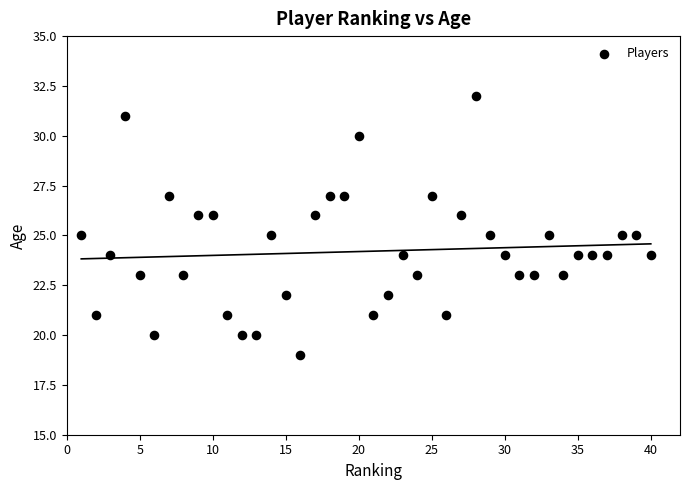

What is the range of Y values (max minus min)?

13